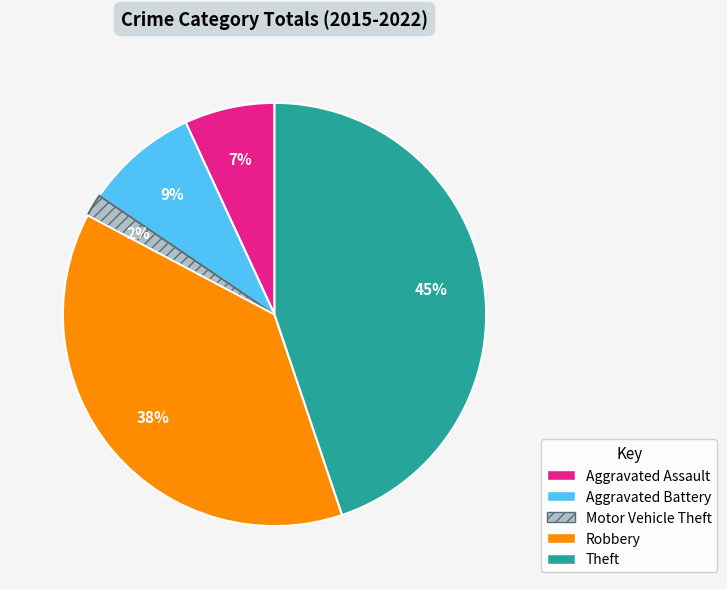

Approximately how many times larger is the value at Motor Vehicle Theft compared to Aggravated Assault?

0.2